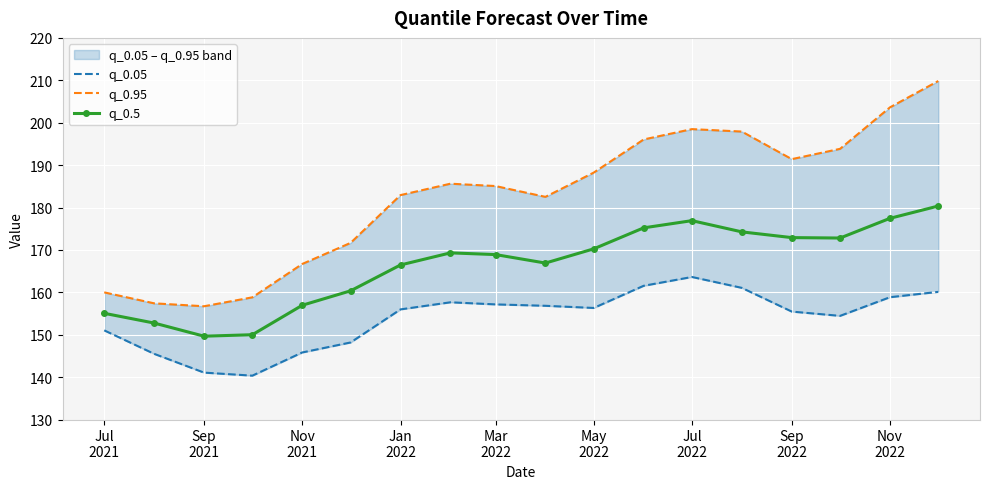

How many data points in q_0.05 are less than 156?

9